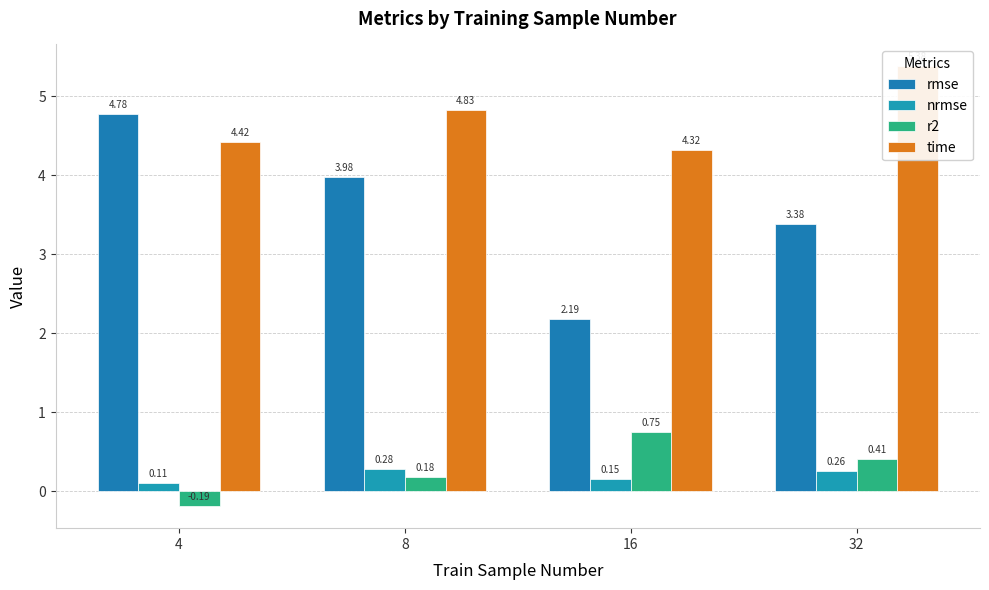

Reading left to right, extract all data points from this chart.

rmse: 4=4.8	8=4.0	16=2.2	32=3.4
nrmse: 4=0.1	8=0.3	16=0.2	32=0.3
r2: 4=-0.2	8=0.2	16=0.8	32=0.4
time: 4=4.4	8=4.8	16=4.3	32=5.4